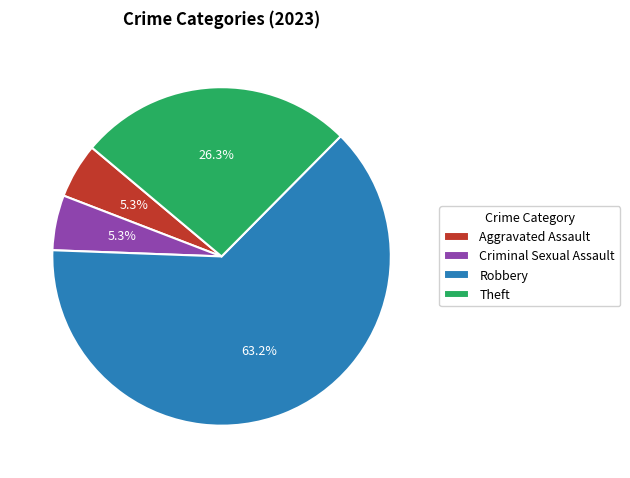

To the nearest percent, what percentage of the pie is Aggravated Assault?

5%